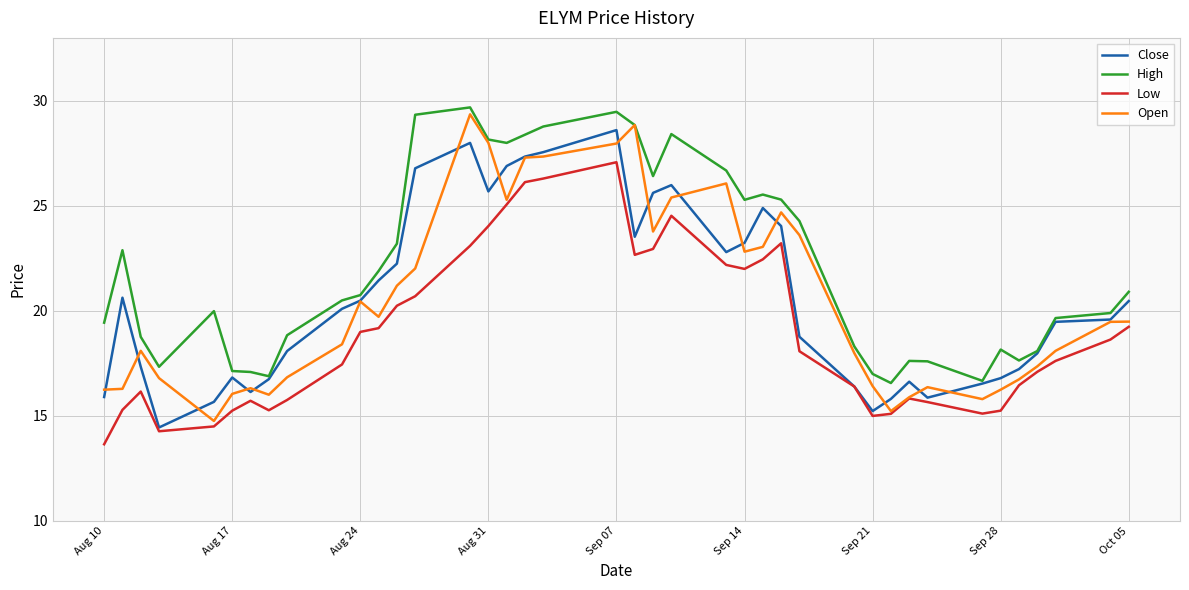

What is the greatest value displayed?

29.7